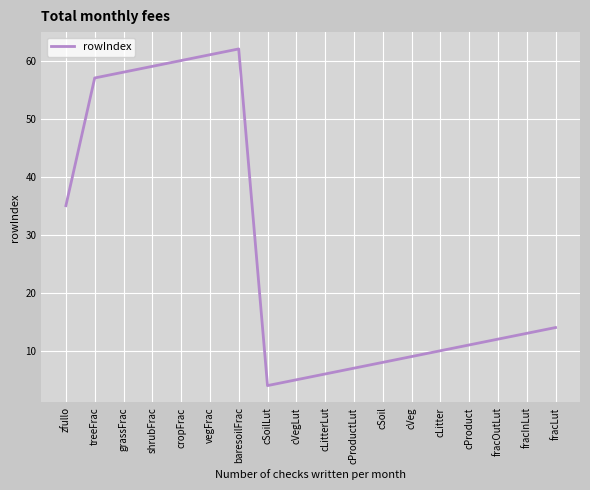

The value at cVeg is 9. True or false?

True